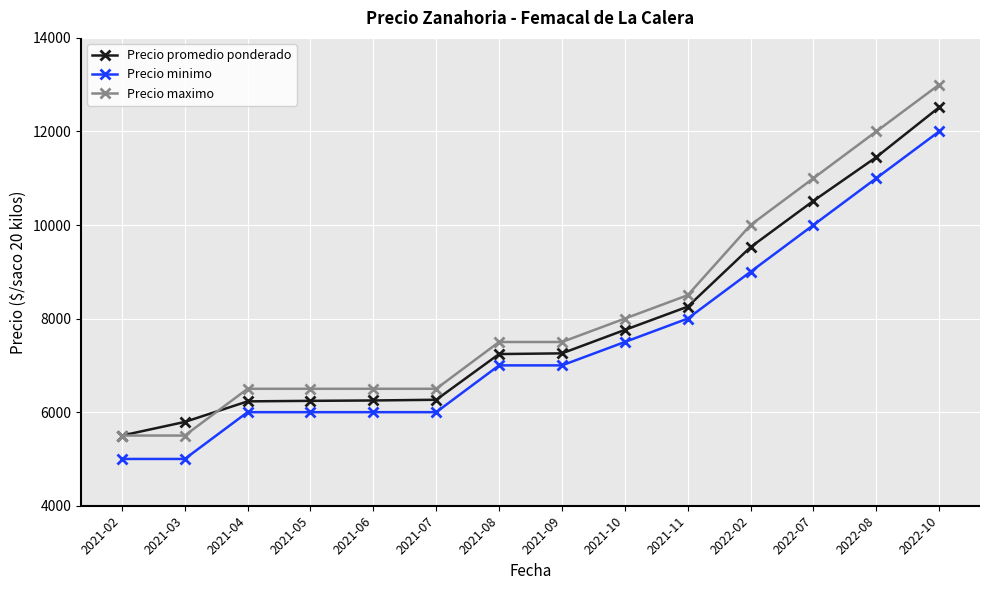

What are all the series names shown in the legend?

Precio promedio ponderado, Precio minimo, Precio maximo